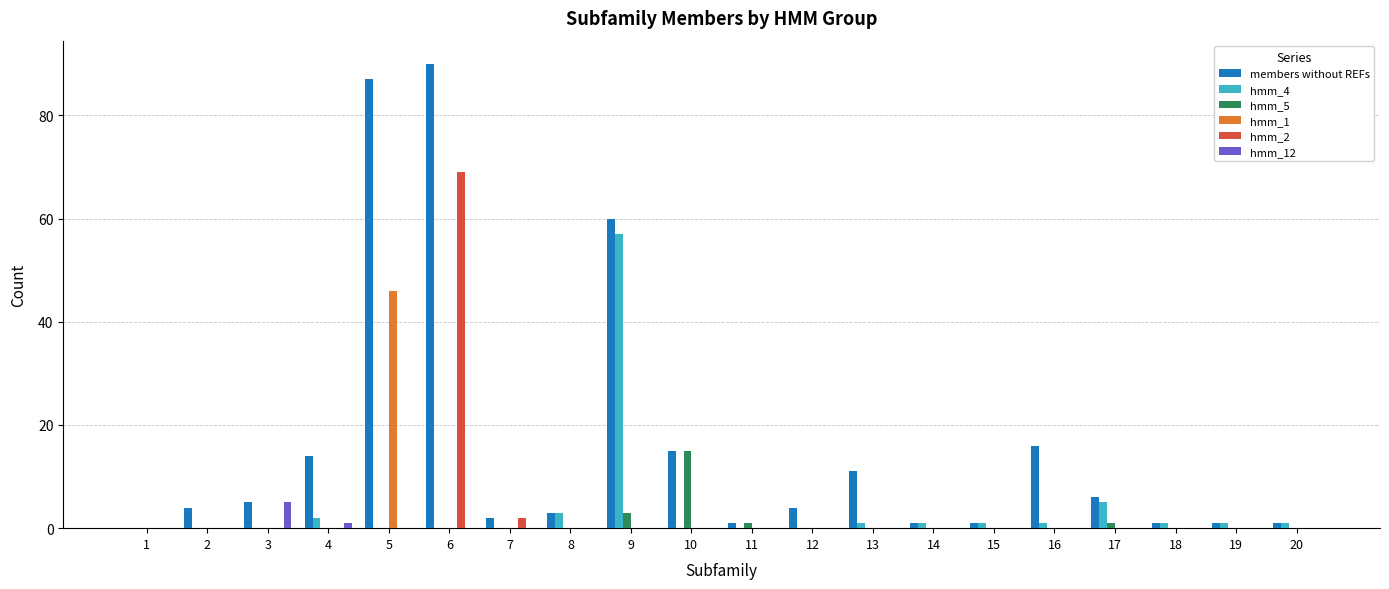

What is the sum of all members without REFs values?

323